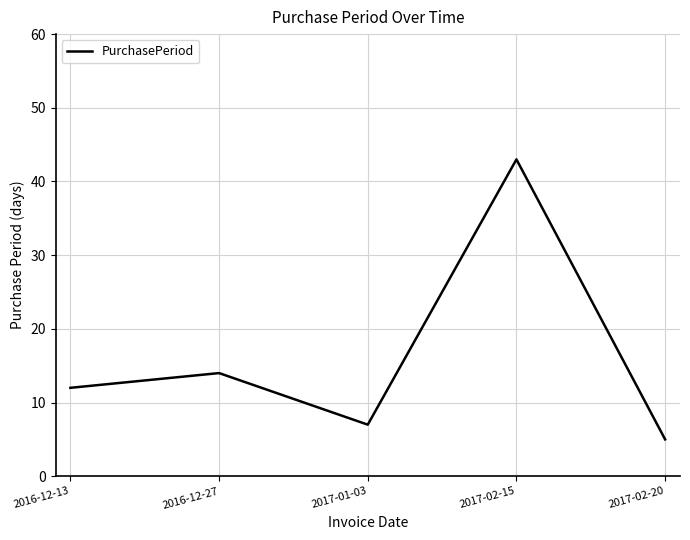

True or false: there are more than 1 points higher than both neighbors.

True